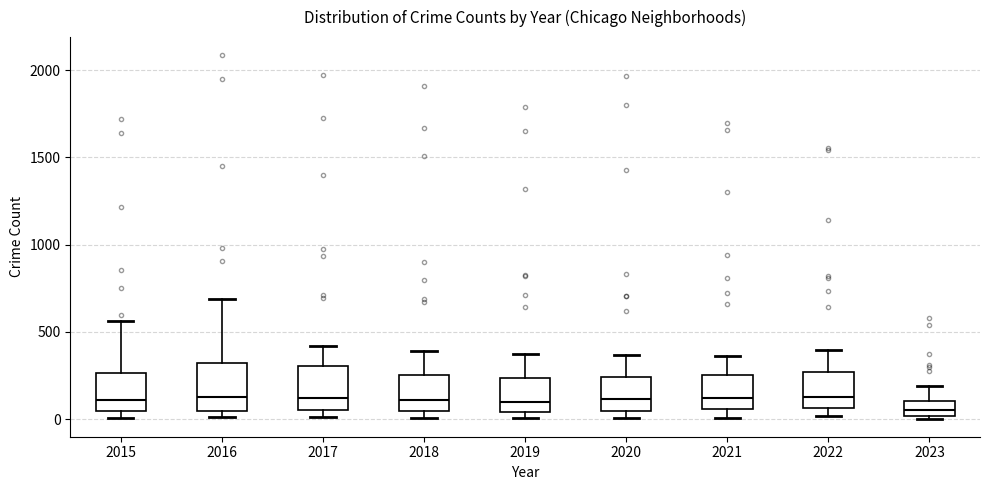

Reading left to right, read every box against the y-axis: the position of its median line, the range the box covers, and the ends of its whiskers. The values are not printed on the chart, so give them approximately, as read against the axis.

2015: median 100, box 50 to 250, whiskers 0 to 550
2016: median 150, box 50 to 300, whiskers 0 to 700
2017: median 100, box 50 to 300, whiskers 0 to 400
2018: median 100, box 50 to 250, whiskers 0 to 400
2019: median 100, box 50 to 250, whiskers 0 to 400
2020: median 100, box 50 to 250, whiskers 0 to 350
2021: median 100, box 50 to 250, whiskers 0 to 350
2022: median 150, box 50 to 250, whiskers 0 to 400
2023: median 50, box 0 to 100, whiskers 0 to 200